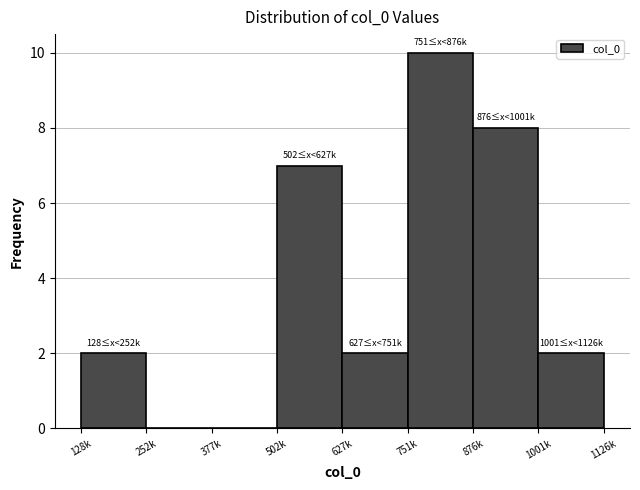

Reading left to right, transcribe all the data shown in this chart.

128k=2	252k=0	377k=0	502k=7	627k=2	751k=10	876k=8	1001k=2